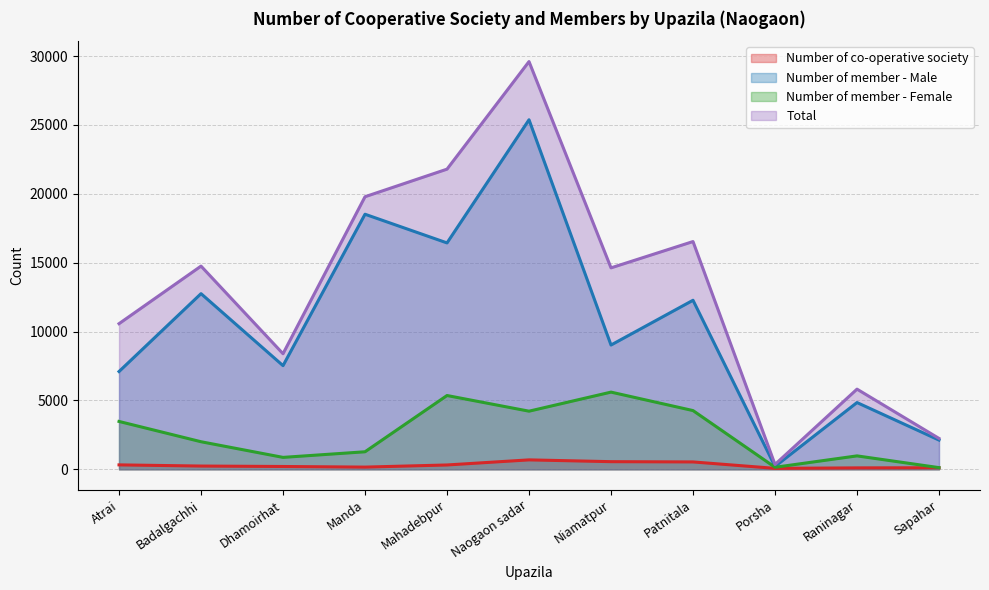

Rank the series by their average value, from lowest to highest.

Number of co-operative society, Number of member - Female, Number of member - Male, Total